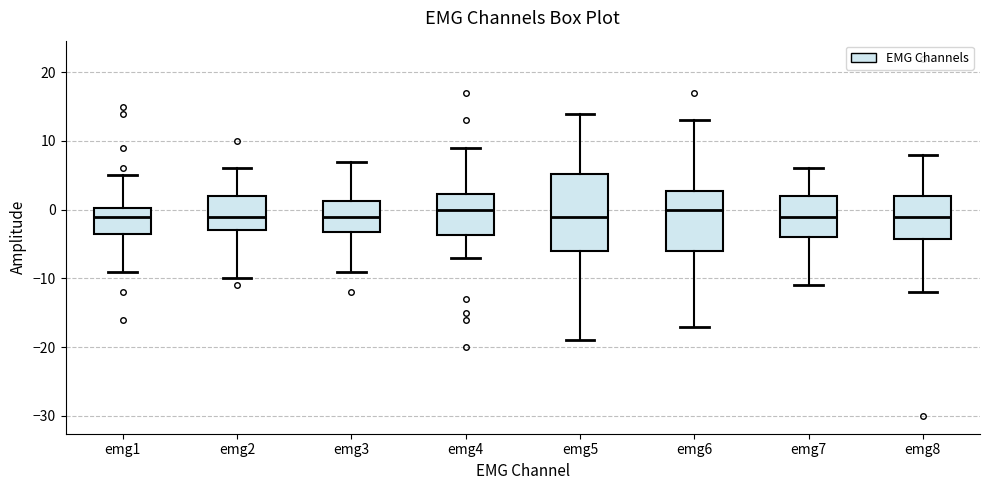

Reading left to right, read every box against the y-axis: the position of its median line, the range the box covers, and the ends of its whiskers. The values are not printed on the chart, so give them approximately, as read against the axis.

emg1: median -1, box -3 to 0, whiskers -9 to 5
emg2: median -1, box -3 to 2, whiskers -10 to 6
emg3: median -1, box -3 to 1, whiskers -9 to 7
emg4: median 0, box -4 to 2, whiskers -7 to 9
emg5: median -1, box -6 to 5, whiskers -19 to 14
emg6: median 0, box -6 to 3, whiskers -17 to 13
emg7: median -1, box -4 to 2, whiskers -11 to 6
emg8: median -1, box -4 to 2, whiskers -12 to 8